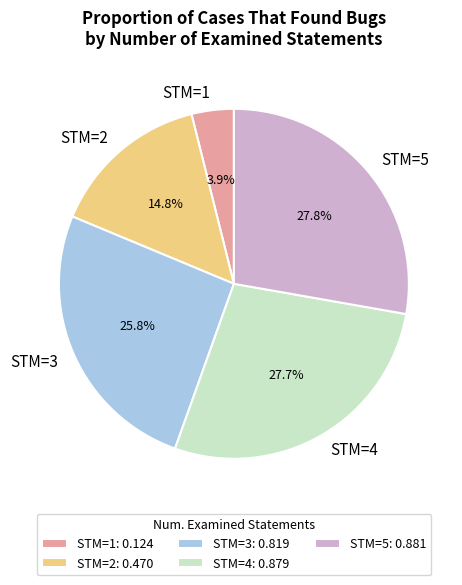

Between STM=3 and STM=5, which is larger?

STM=5